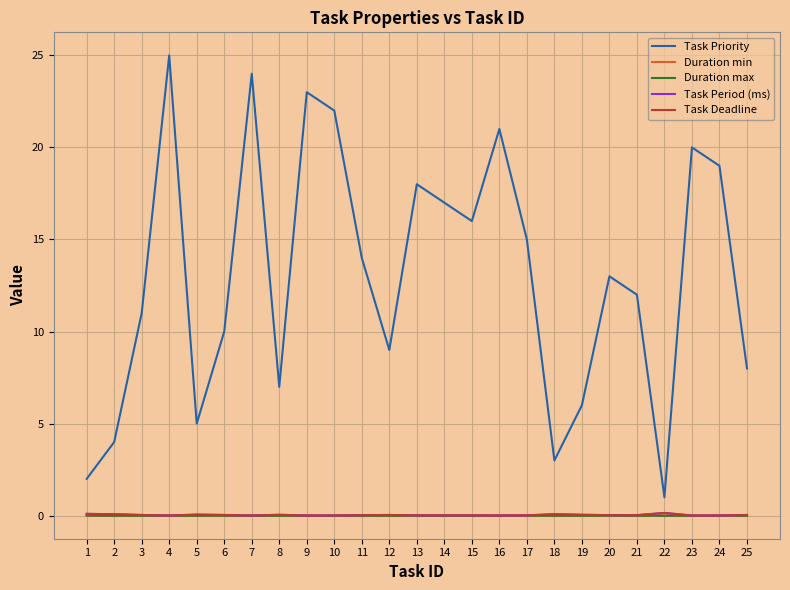

At how many categories does at least one series exceed 18?

7